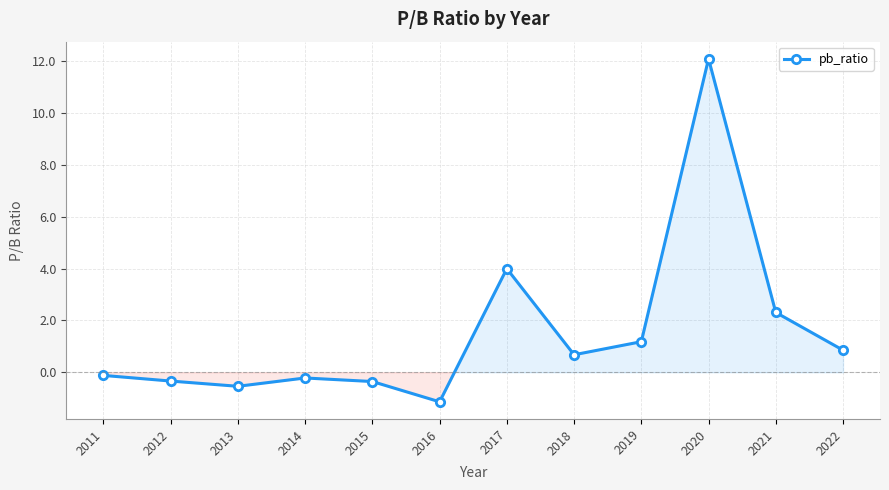

True or false: the data shows 0.7 at 2018.

True